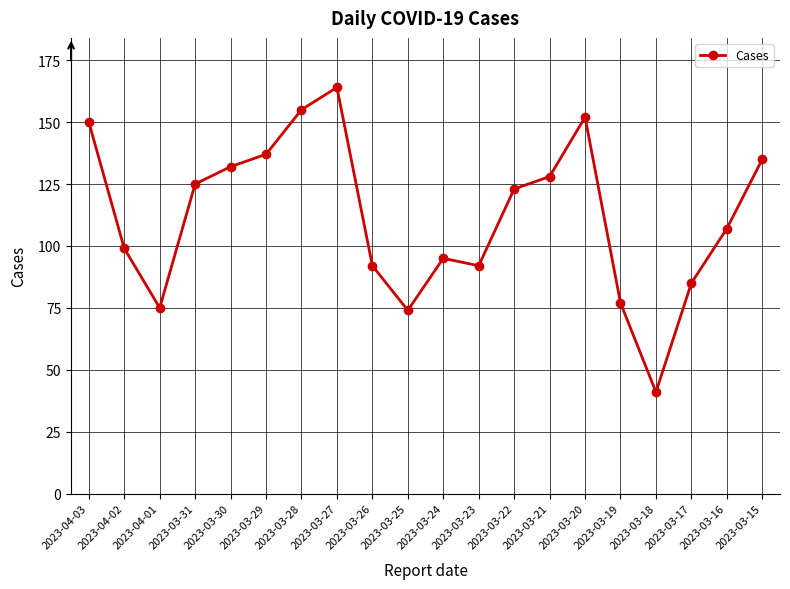

At which category does the chart reach its minimum across all series?

2023-03-18